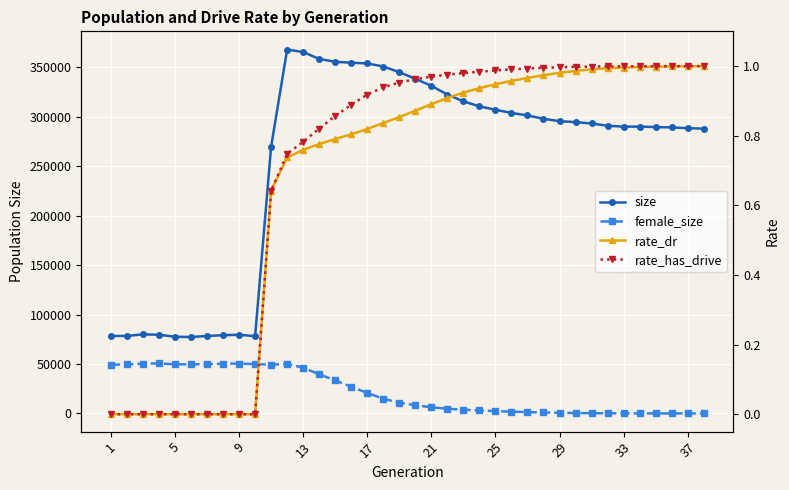

How many data points does each series have?

38